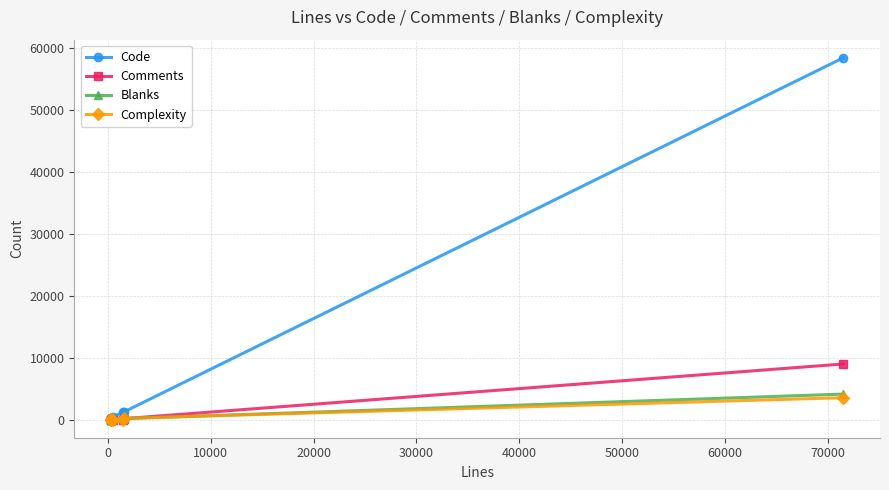

What are all the series names shown in the legend?

Code, Comments, Blanks, Complexity